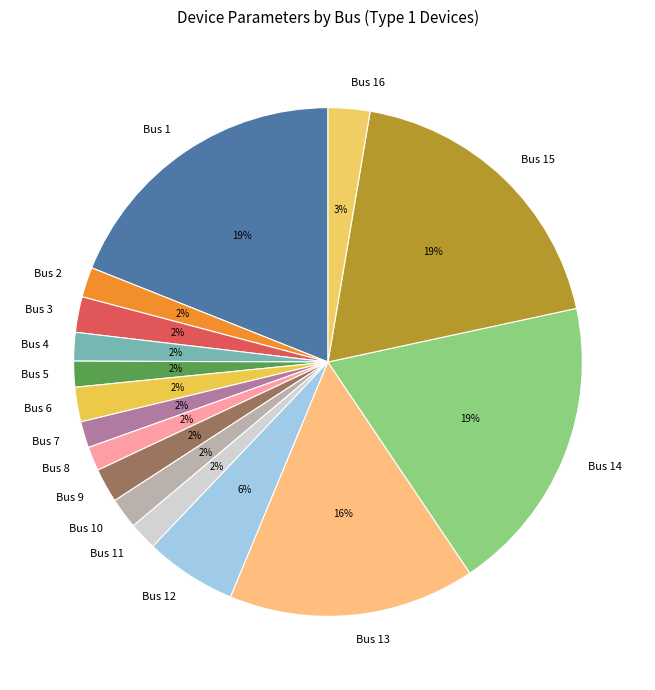

Which has a higher value, Bus 14 or Bus 10?

Bus 14